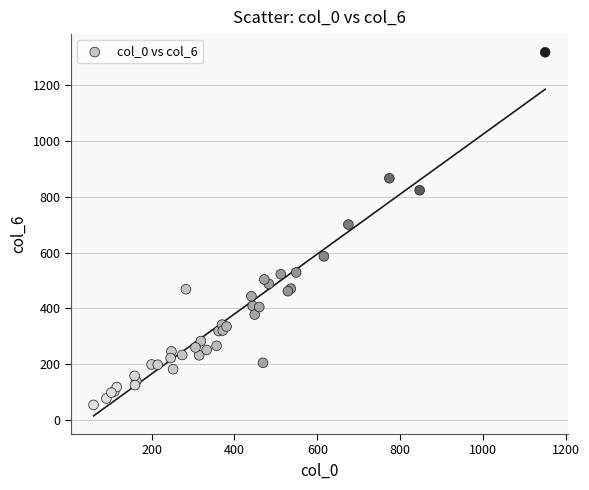

What Y value in the scatter plot is closest to 686?

701